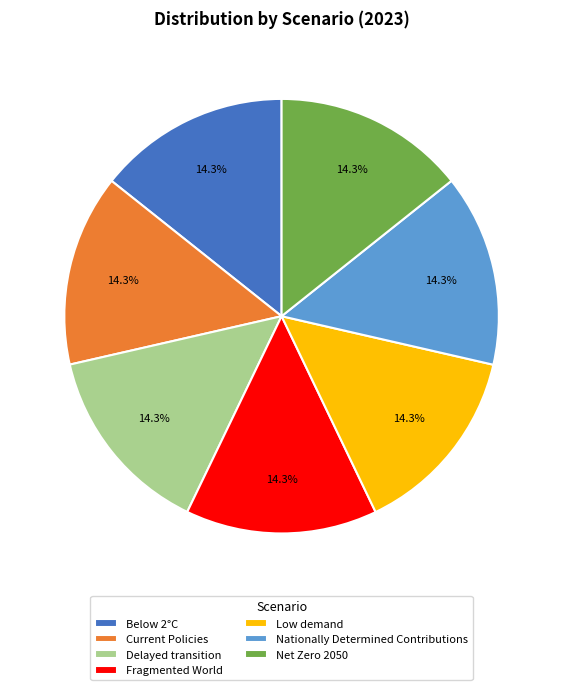

What percentage is the Low demand slice, to the nearest percent?

14%